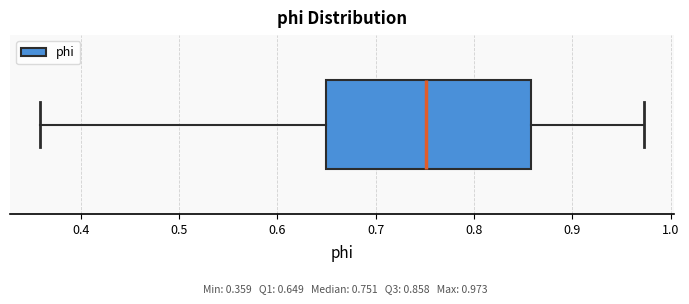

Read this box plot against the x-axis: the position of the median line, the range covered by the box, and the ends of both whiskers. The values are not printed on the chart, so give them approximately, as read against the axis.

median 0.75, box 0.65 to 0.86, whiskers 0.36 to 0.97